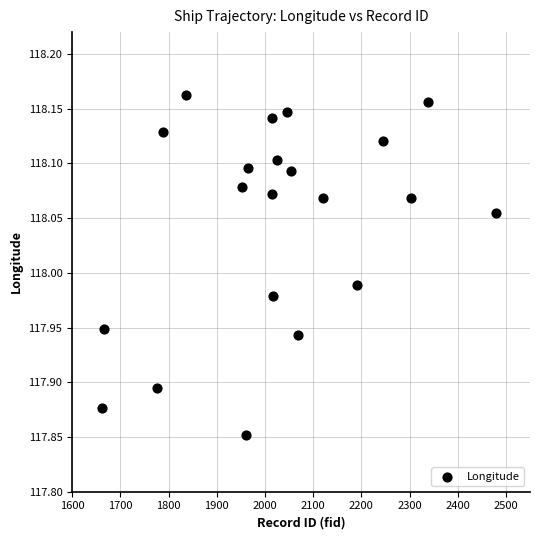

What is the range of X values (max minus min)?

818.0